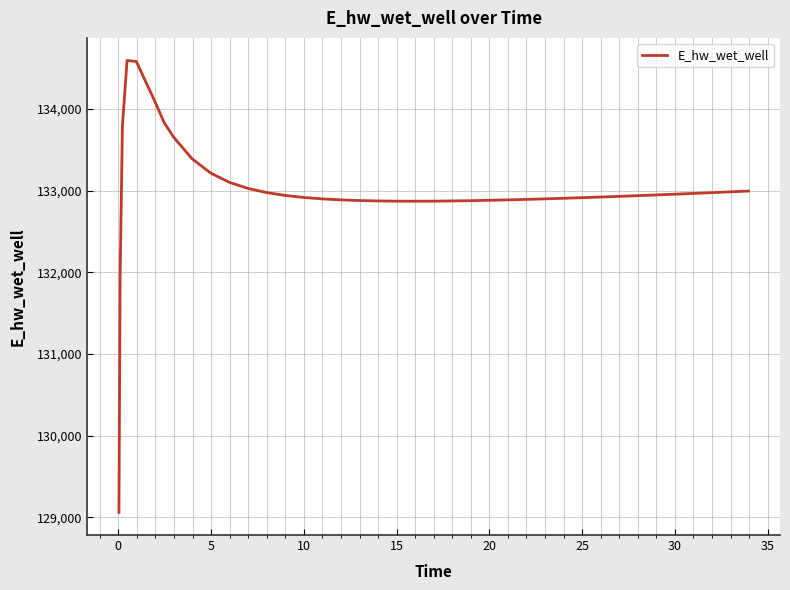

What is the difference between the maximum and minimum values?

5537.2